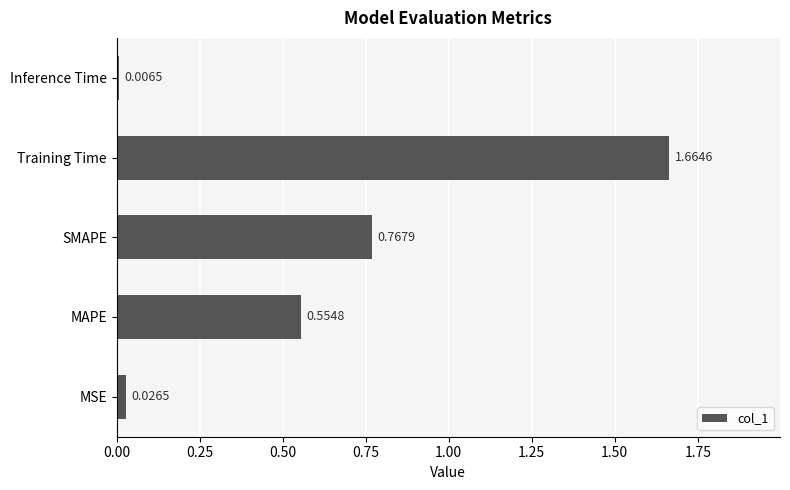

Between MAPE and MSE, which is larger?

MAPE